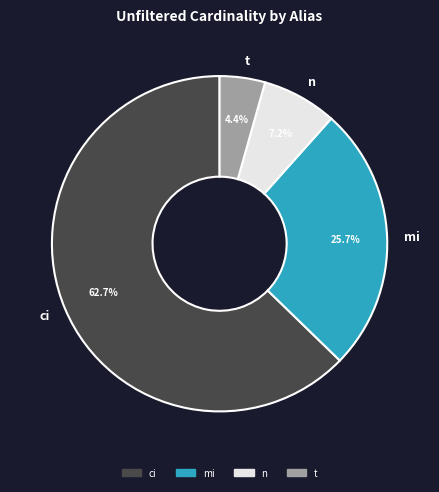

Between n and ci, which is larger?

ci